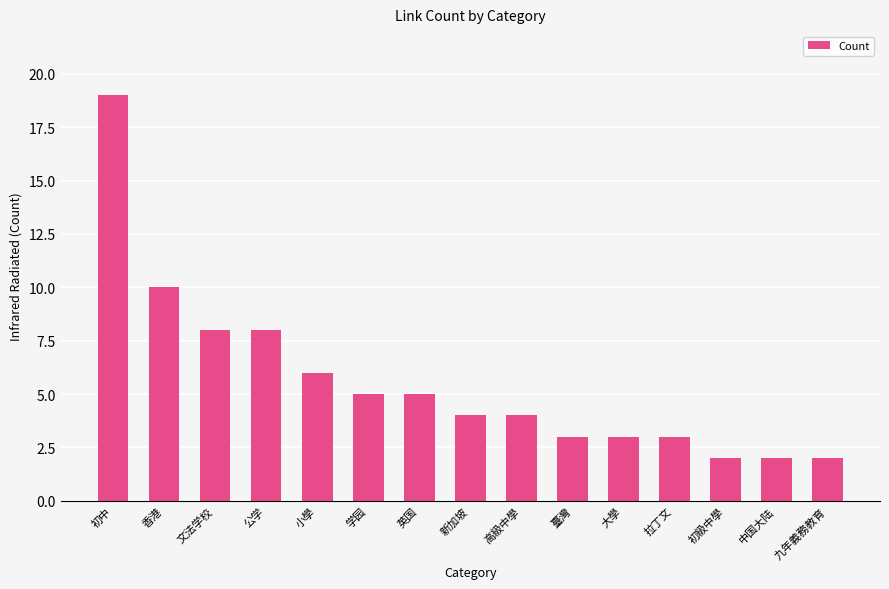

At which label is the value closest to 10?

香港